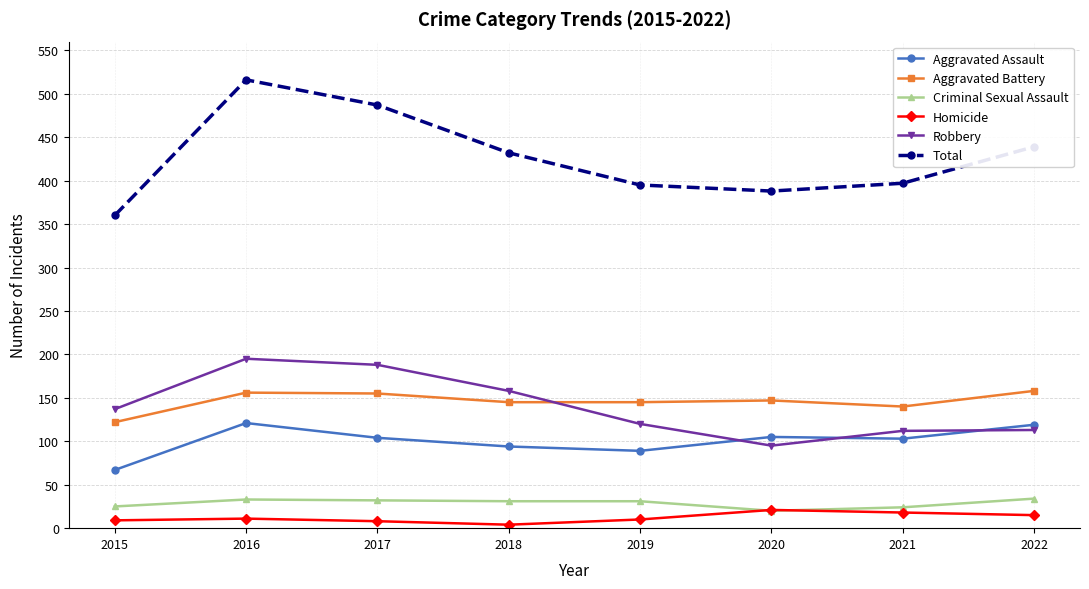

Which series has the largest total across all categories?

Total